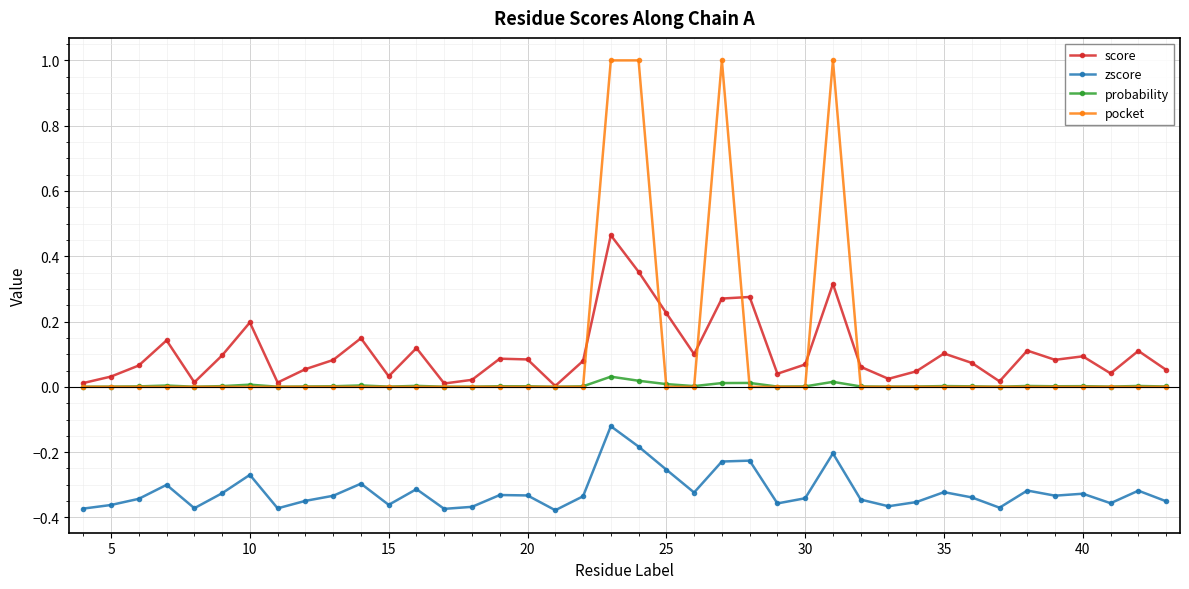

Rank the series by their maximum value, from lowest to highest.

zscore, probability, score, pocket